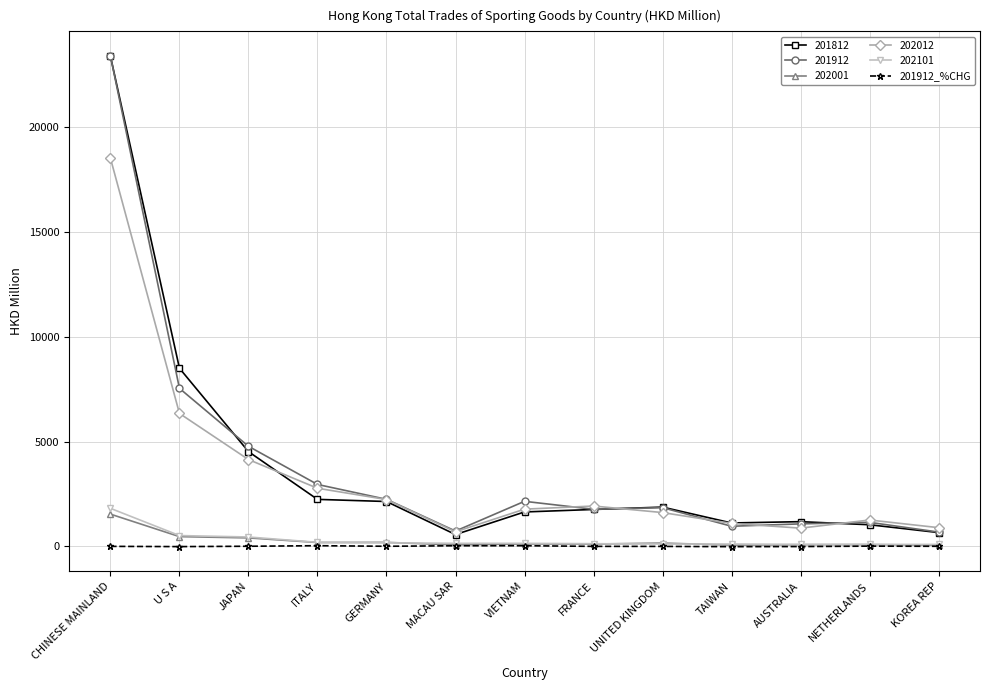

What is the label of the 6th point from the right?

FRANCE